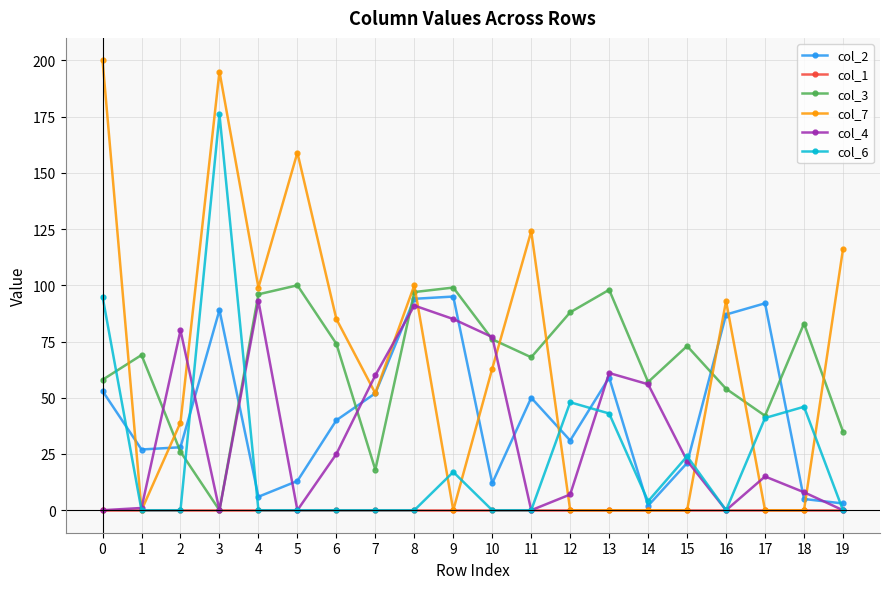

What is the average value of the col_2 series?

43